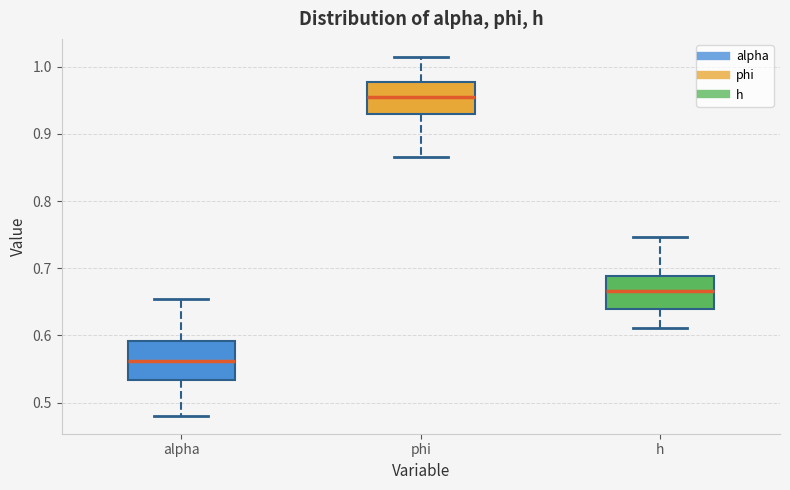

Where does the upper whisker of the box for phi end on the y-axis? The values are not printed on the chart, so give them approximately, as read against the axis.

1.01